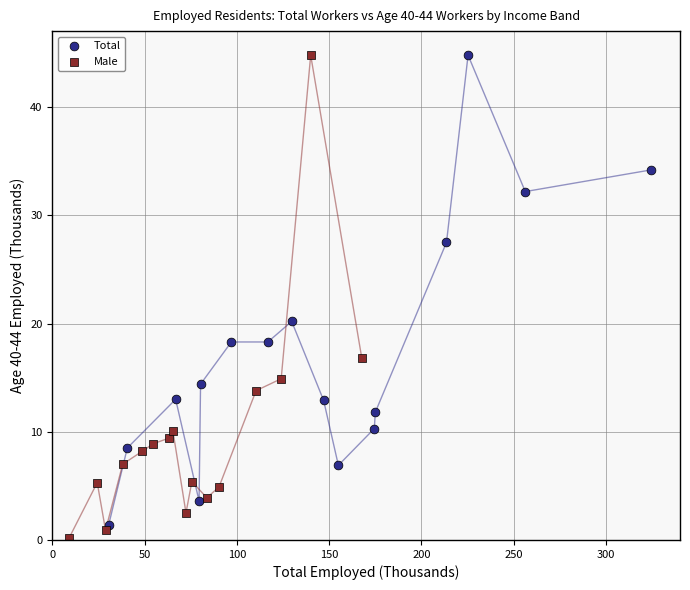

Which series reaches the minimum Y coordinate?

Male